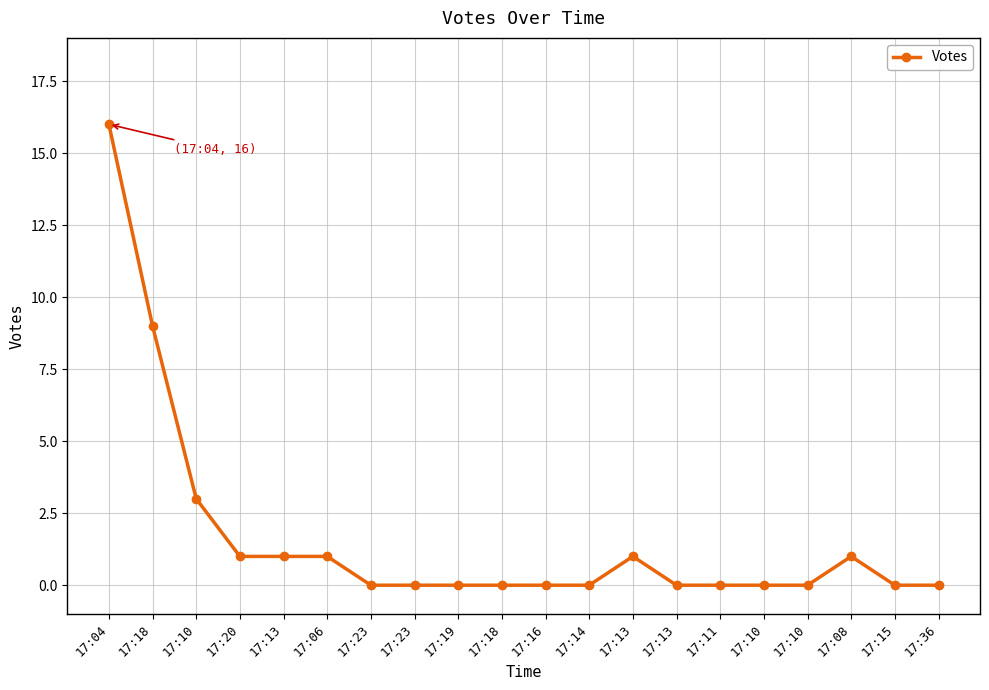

True or false: the data has more than 2 interior local peaks.

False